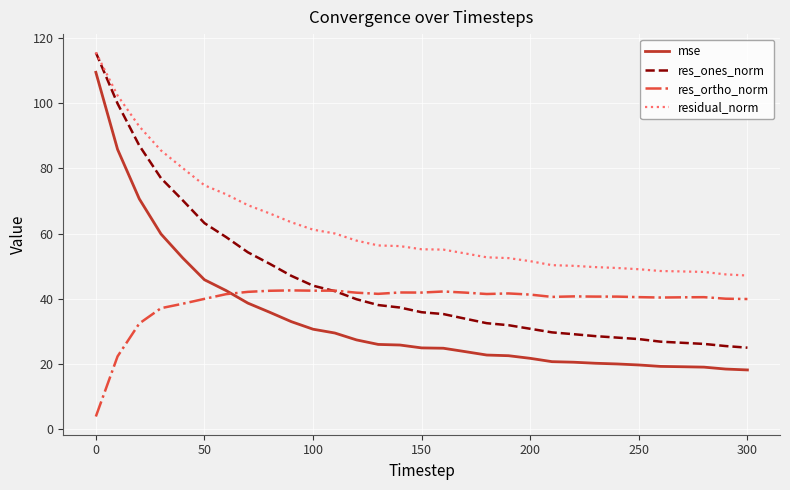

True or false: res_ones_norm and mse intersect in this chart.

False